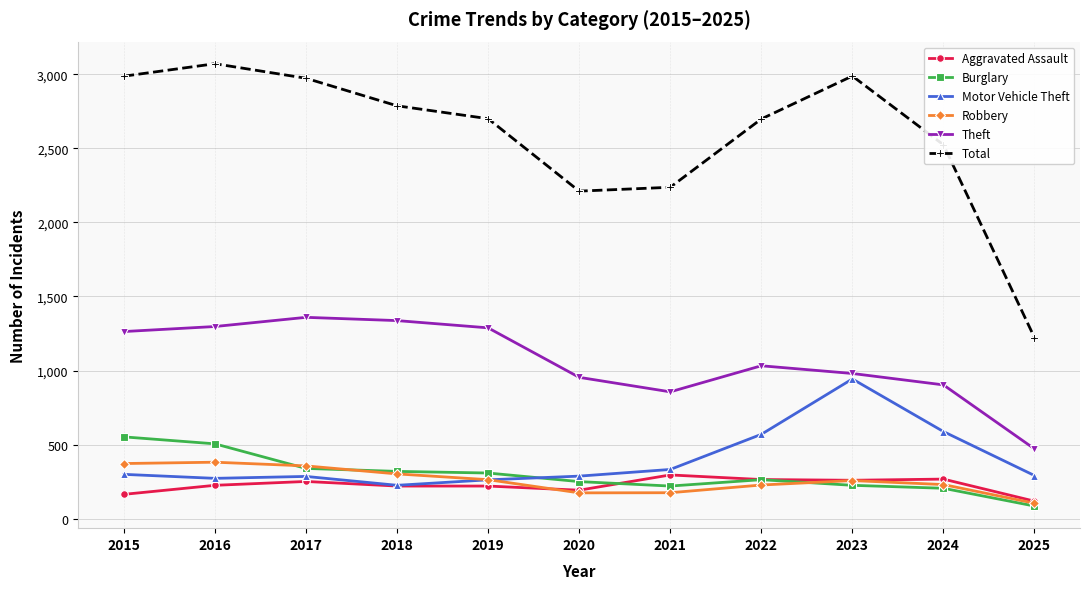

True or false: Burglary and Theft cross at least once.

False